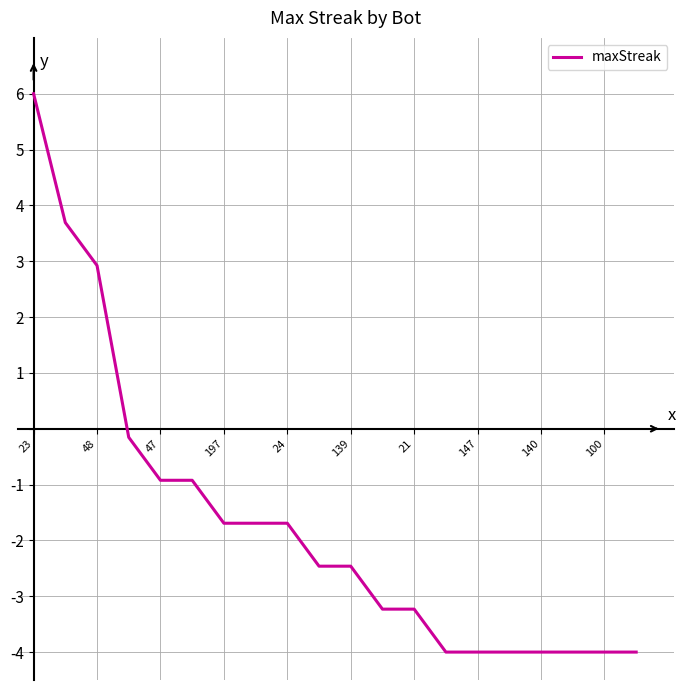

What is the difference between the second highest and minimum values?

7.7